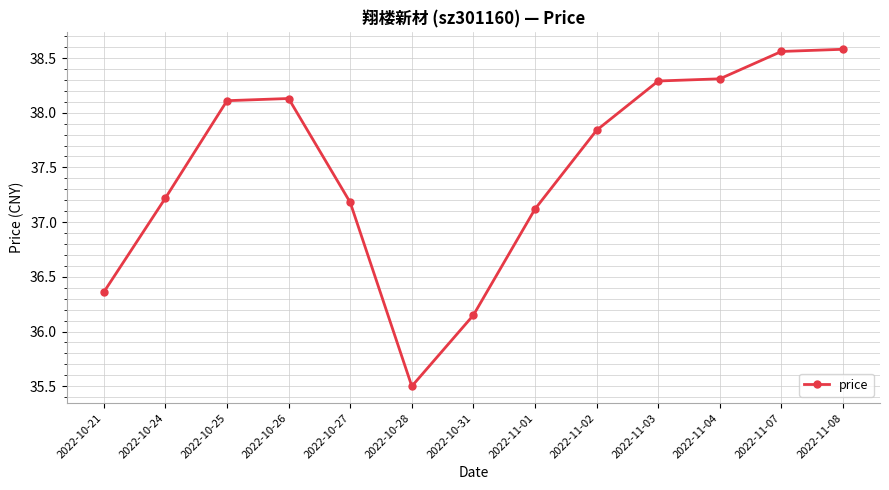

What is the label of the 12th point from the right?

2022-10-24